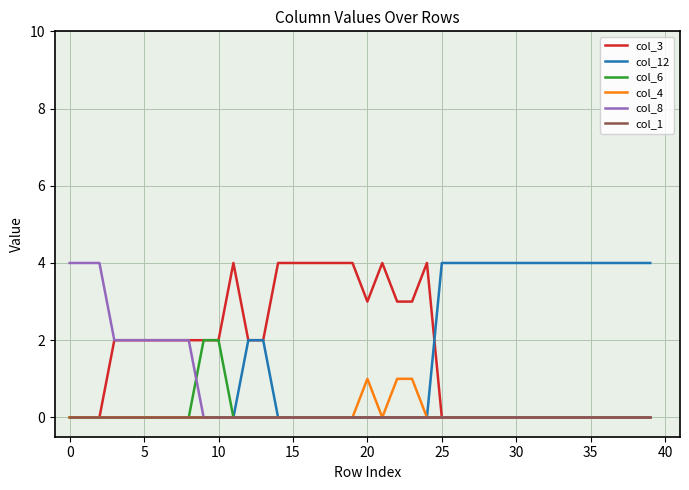

What is the maximum value shown in the chart?

4